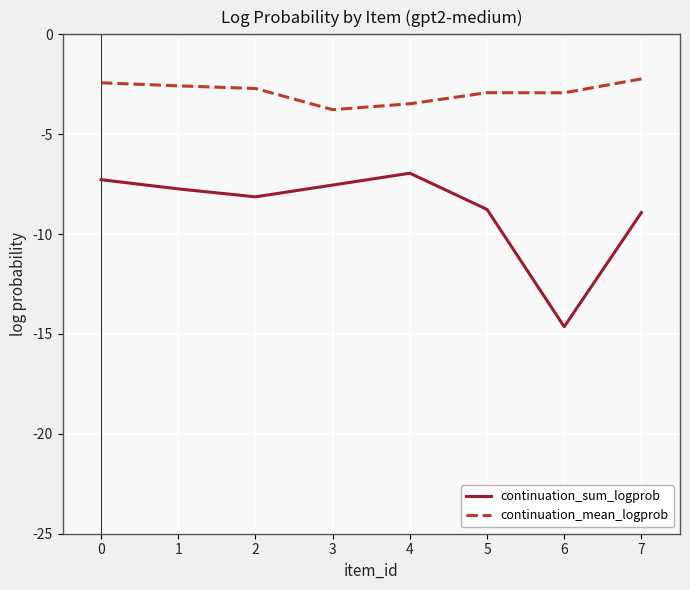

Which series has the widest spread of values?

continuation_sum_logprob